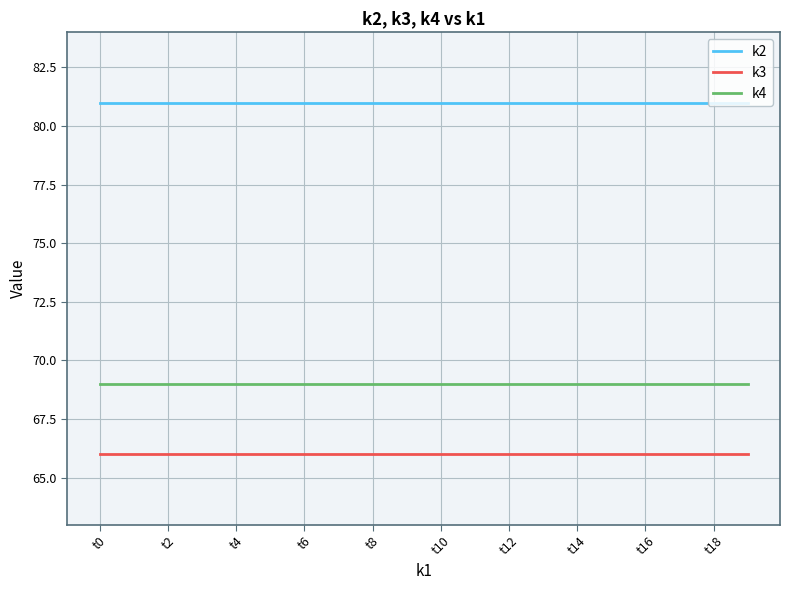

What is the sum of all k3 values?

1320